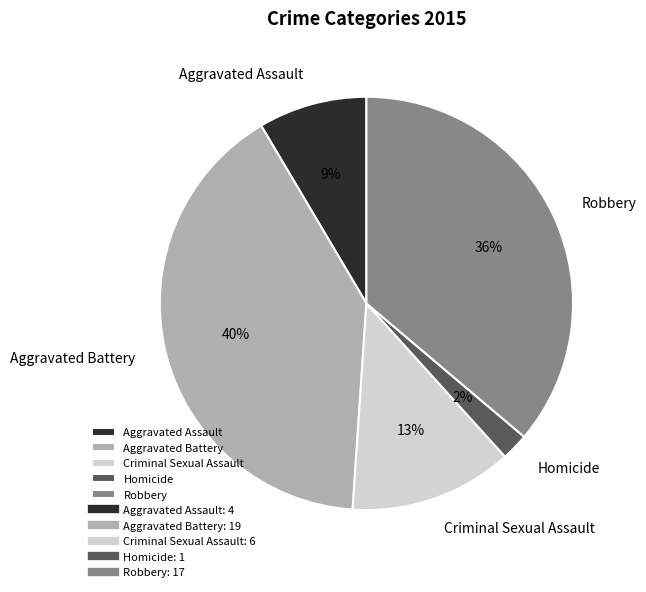

To the nearest percent, what is the difference between the largest and smallest slice percentages?

38%